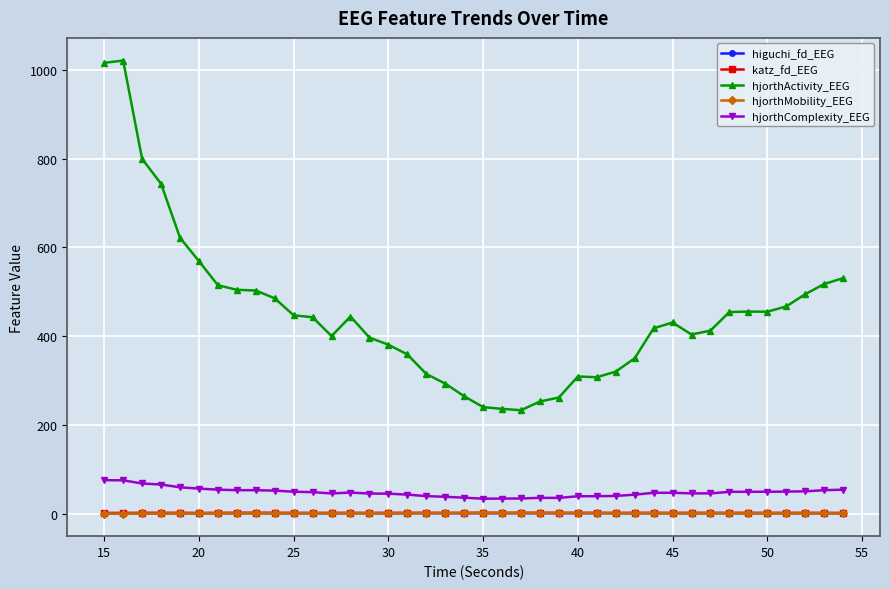

What is the minimum value for katz_fd_EEG?

2.2